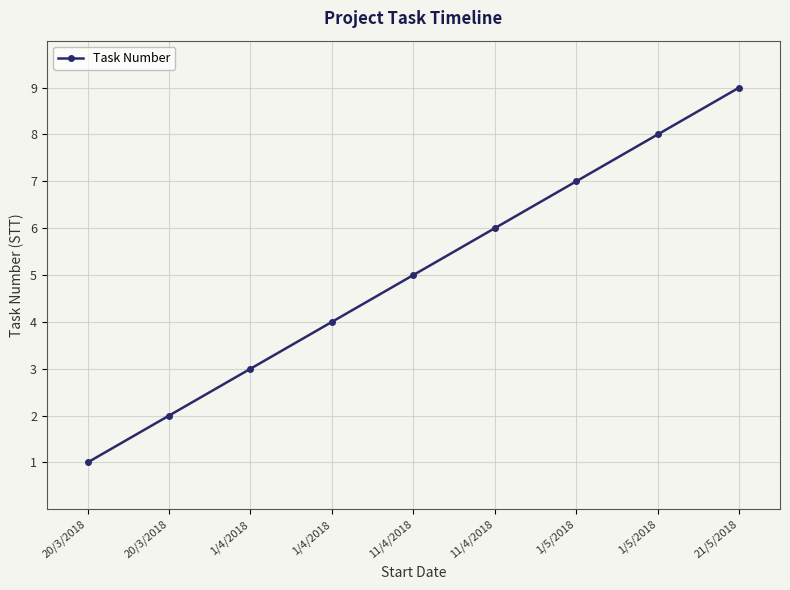

At which label is the value closest to 5?

11/4/2018